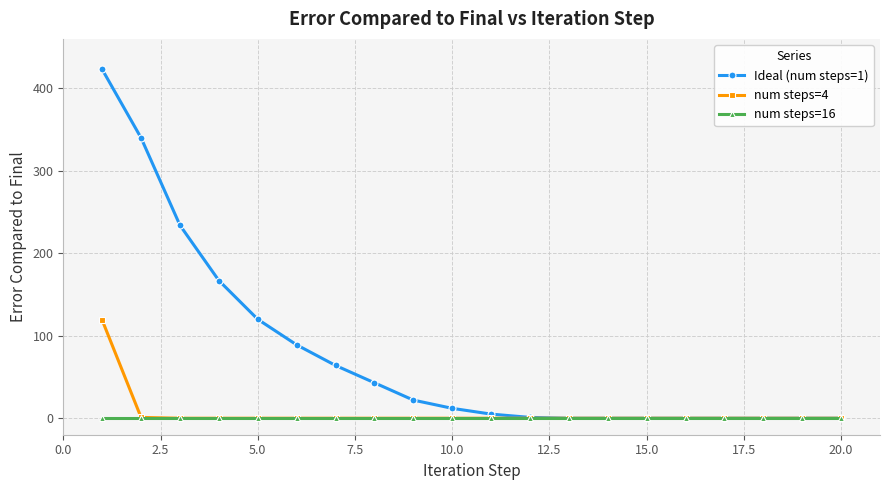

Which series has the largest total across all categories?

Ideal (num steps=1)